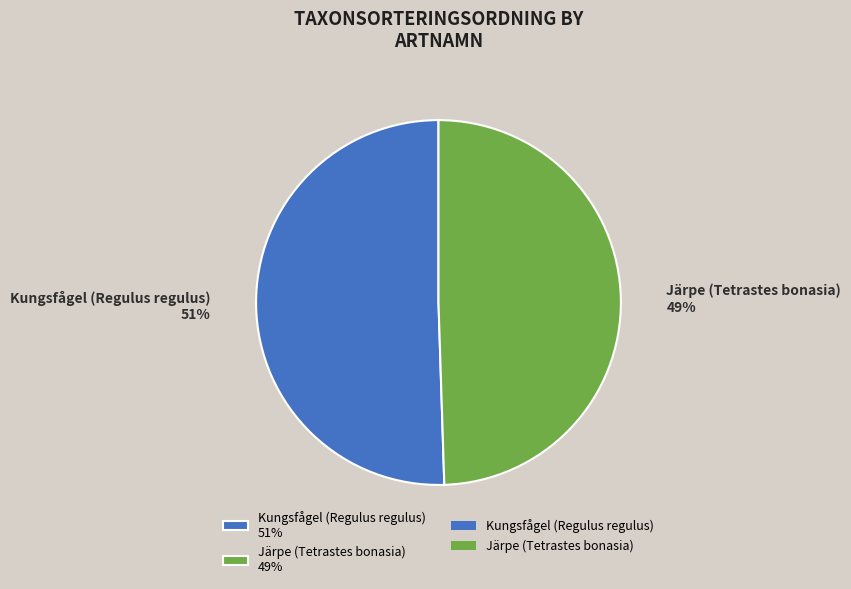

Rank the categories by value from lowest to highest.

Järpe (Tetrastes bonasia), Kungsfågel (Regulus regulus)